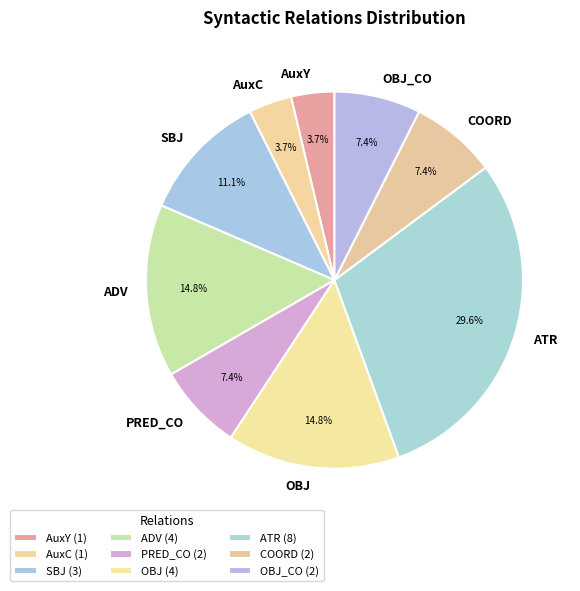

What is the largest slice in the pie chart?

ATR